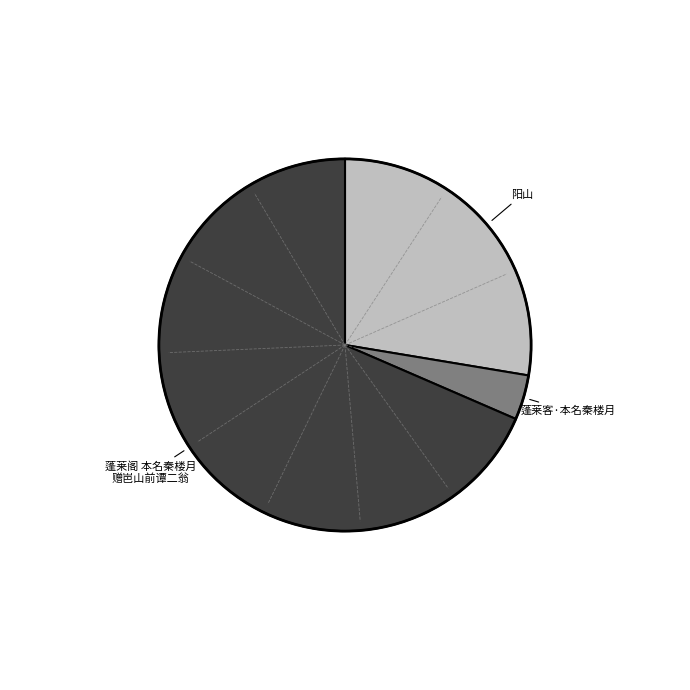

Is there any slice that represents more than half of the pie?

Yes